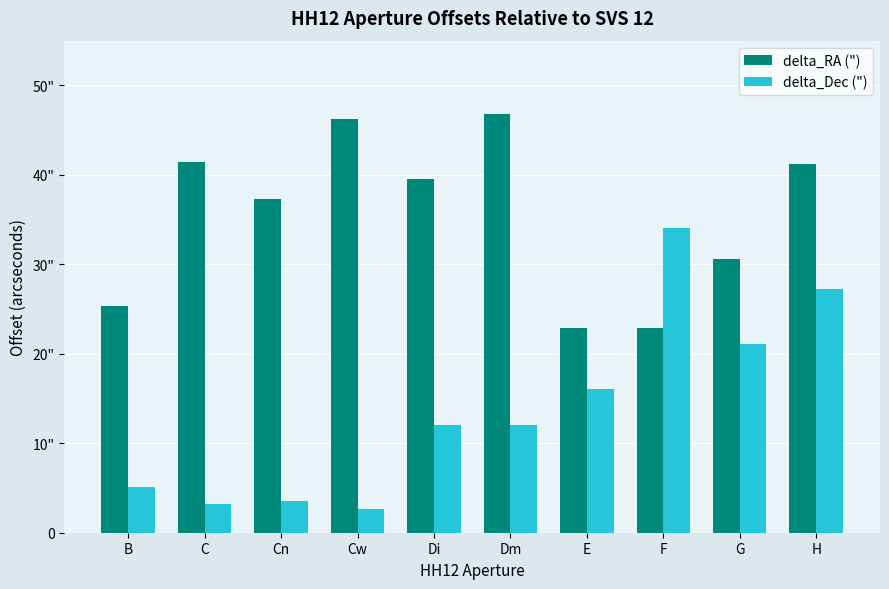

The value of delta_Dec (") at C is 2.0. True or false?

False